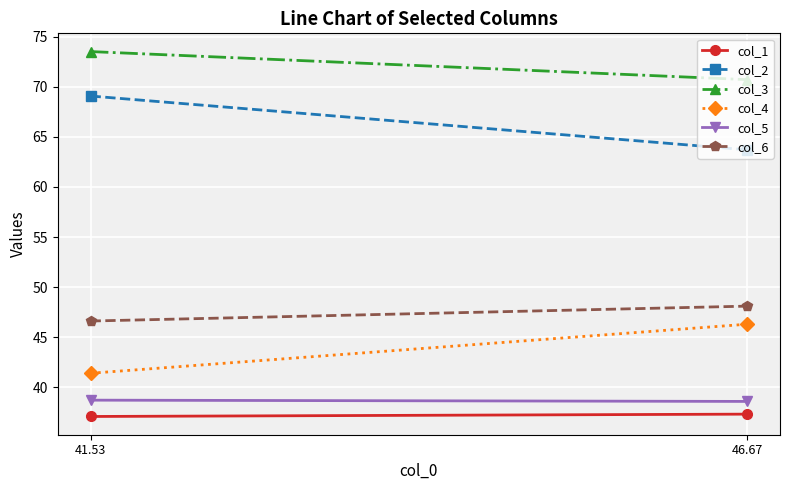

Rank the series at 41.53 from highest to lowest value.

col_3, col_2, col_6, col_4, col_5, col_1